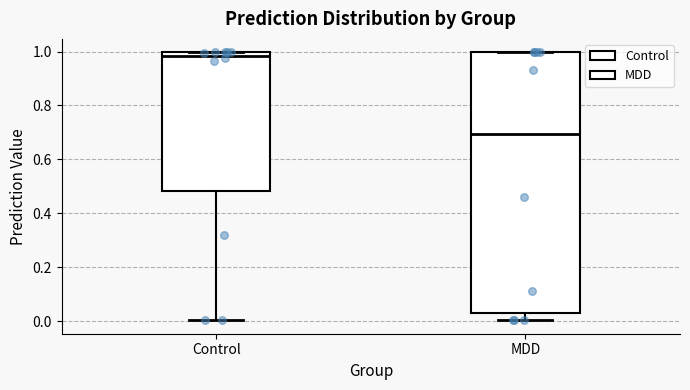

Comparing the boxes themselves (not the whiskers), which one is the tallest?

MDD